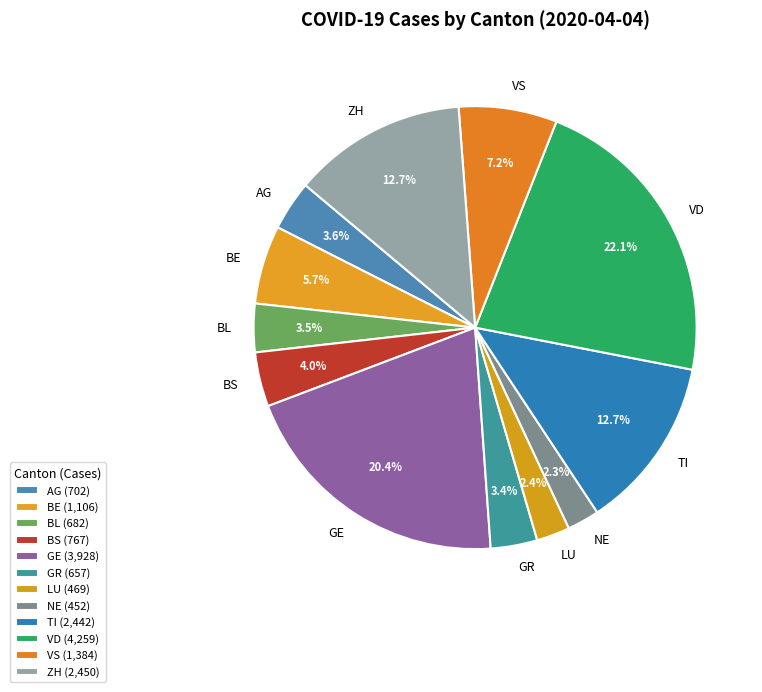

Is there any slice that represents more than half of the pie?

No